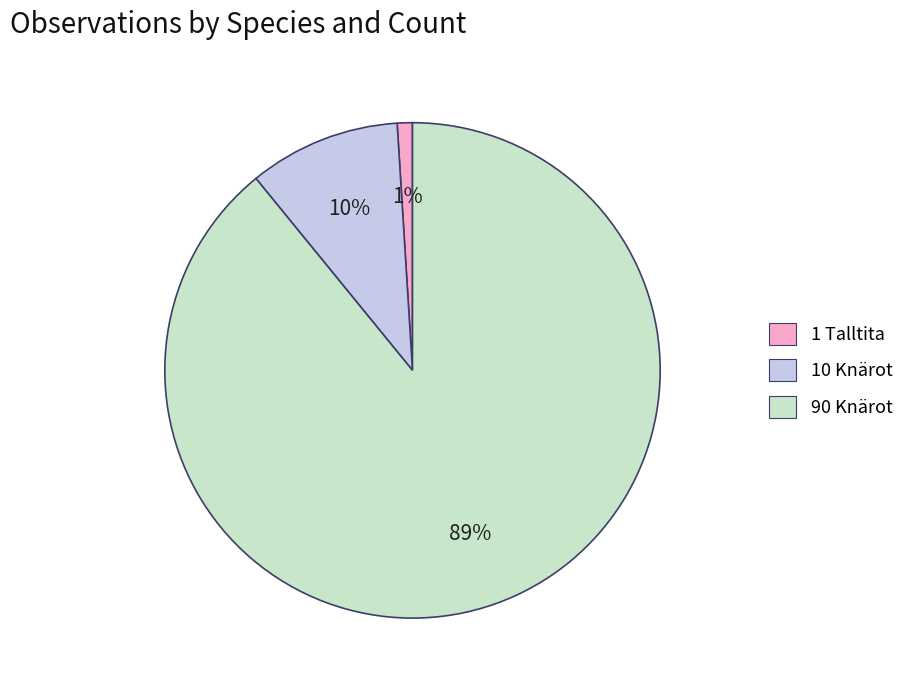

What percentage is the 1 Talltita slice, to the nearest percent?

1%